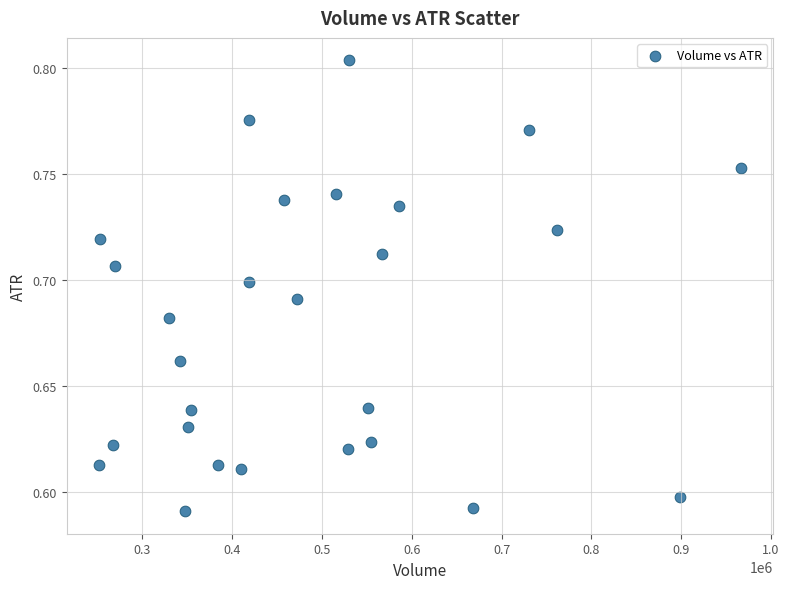

What is the range of X values (max minus min)?

715300.0